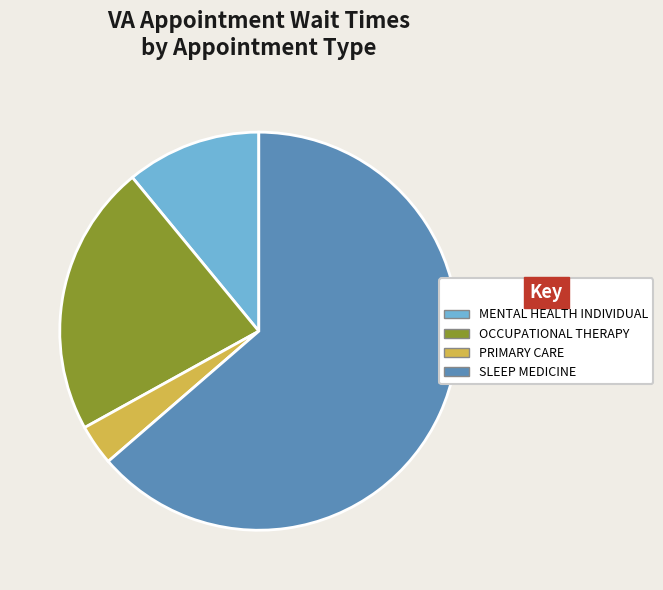

The MENTAL HEALTH INDIVIDUAL slice represents 3% of the pie. True or false?

False